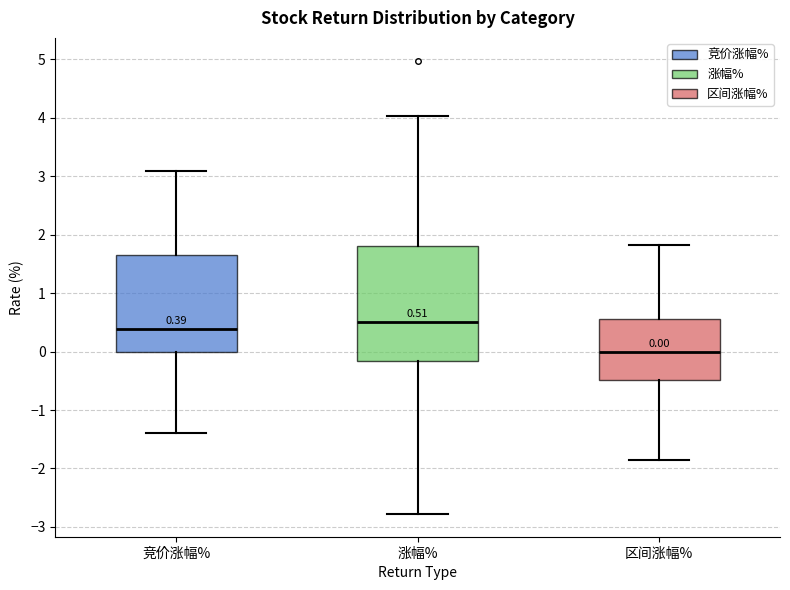

Which box's median line is the lowest?

区间涨幅%